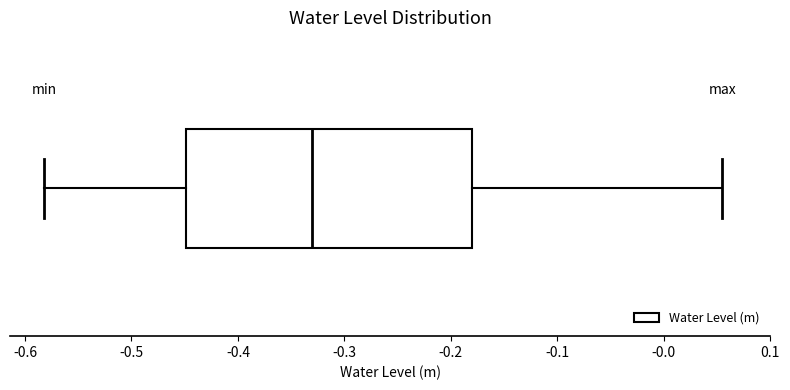

Read this box plot against the x-axis: the position of the median line, the range covered by the box, and the ends of both whiskers. The values are not printed on the chart, so give them approximately, as read against the axis.

median -0.33, box -0.45 to -0.18, whiskers -0.58 to 0.06